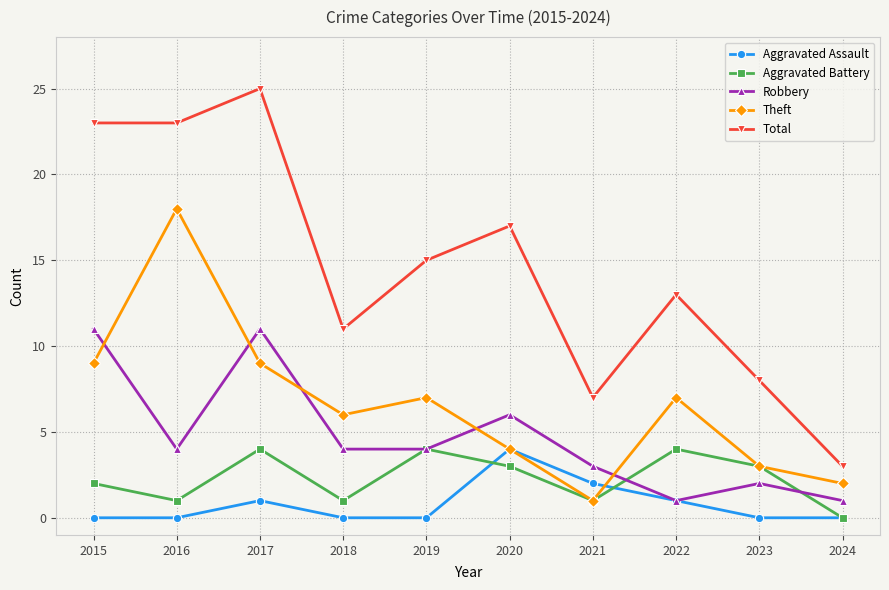

Reading left to right, what are all the values shown in this chart?

Aggravated Assault: 0	0	1	0	0	4	2	1	0	0
Aggravated Battery: 2	1	4	1	4	3	1	4	3	0
Robbery: 11	4	11	4	4	6	3	1	2	1
Theft: 9	18	9	6	7	4	1	7	3	2
Total: 23	23	25	11	15	17	7	13	8	3